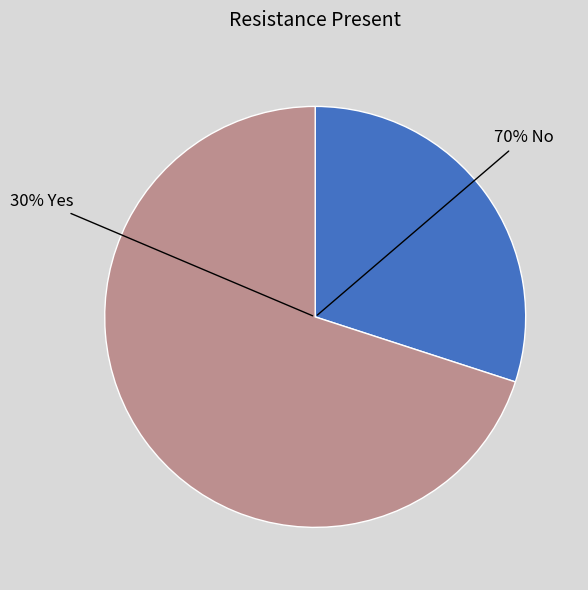

Does Yes account for over 50% of the chart?

No